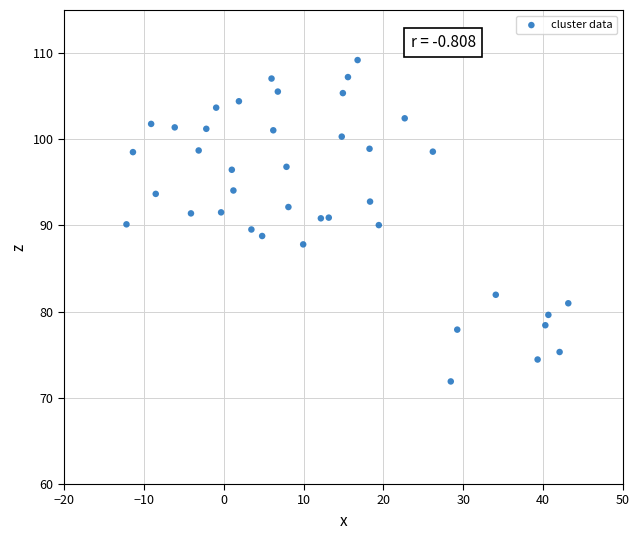

What is the range of Y values (max minus min)?

37.3